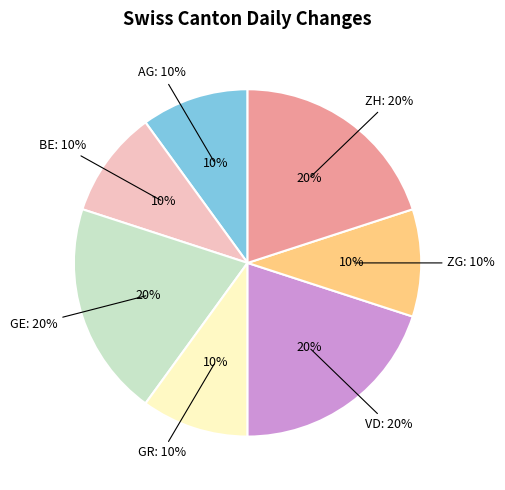

True or false: GR accounts for 10% of the total.

True